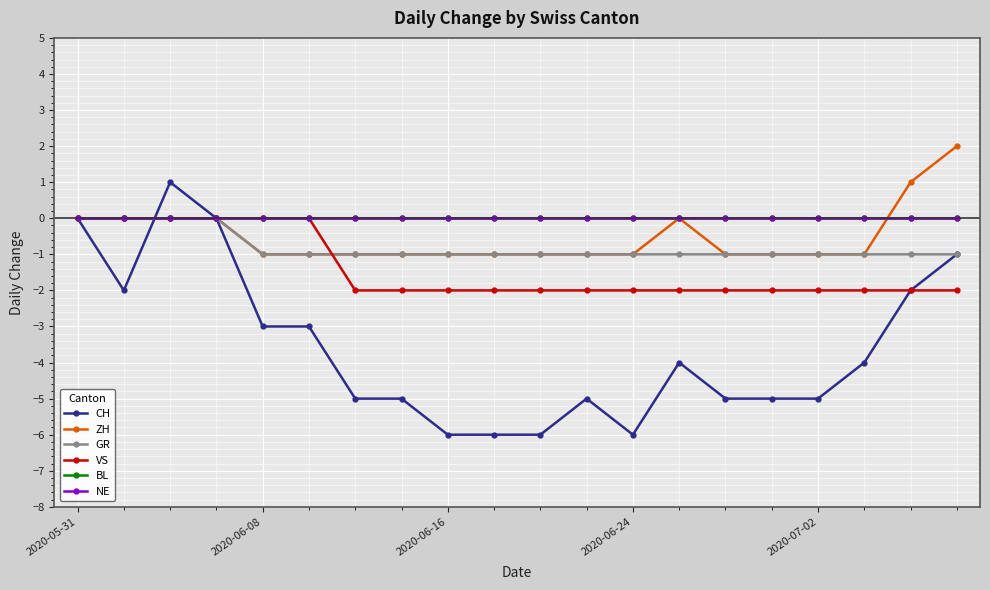

At which category does the chart reach its peak across all series?

19